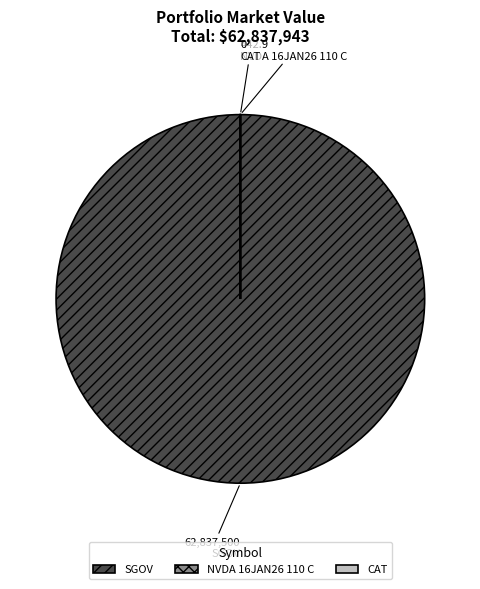

Which slice is the largest?

SGOV